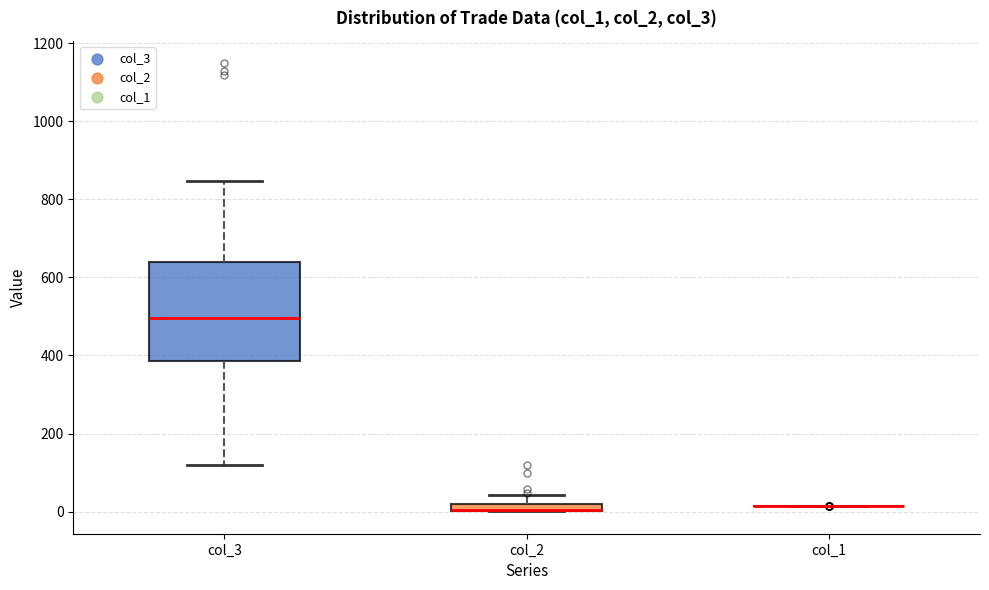

Which box is the tallest, from its lower edge to its upper edge?

col_3